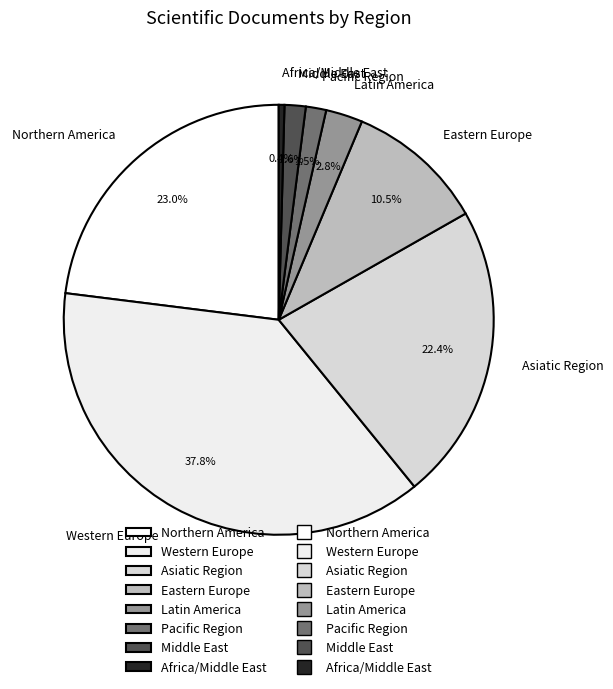

Combined, what portion of the pie is Eastern Europe and Northern America?

33.5%